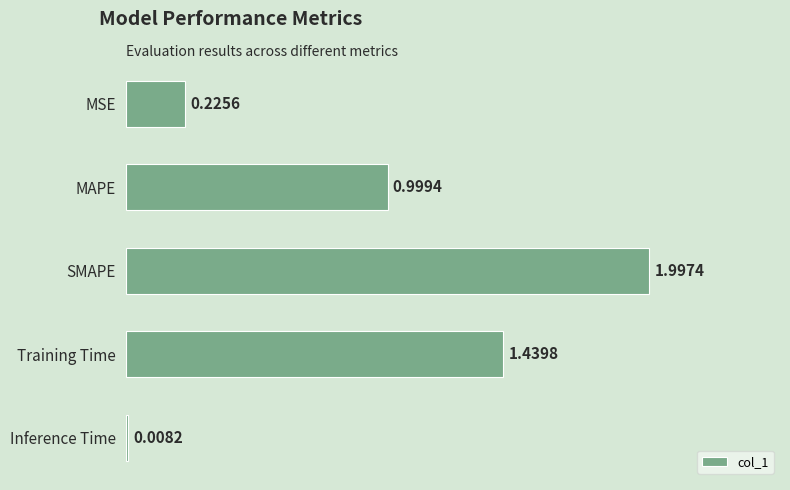

What is the average value?

0.9